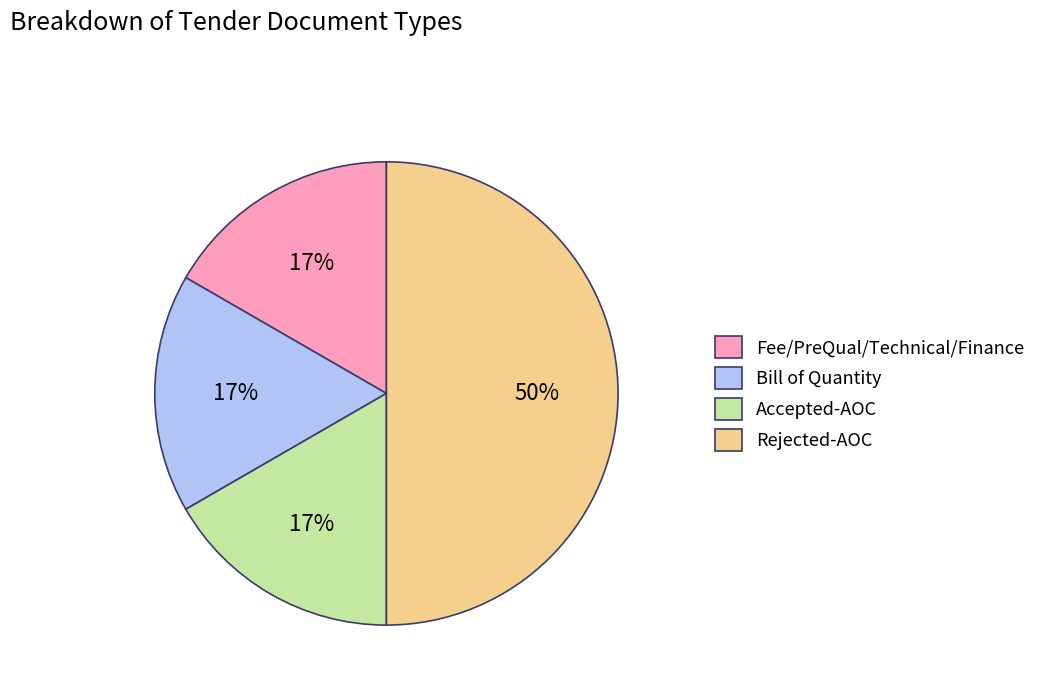

To the nearest percent, what is the difference between the largest and smallest slice percentages?

33%